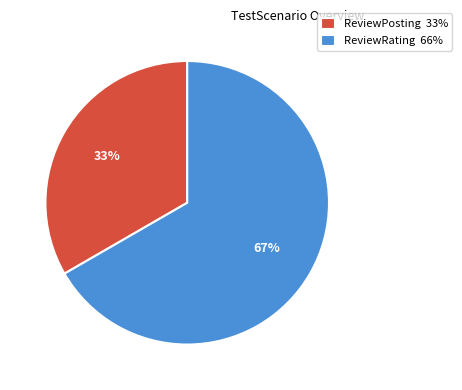

Count the number of slices in the pie.

2